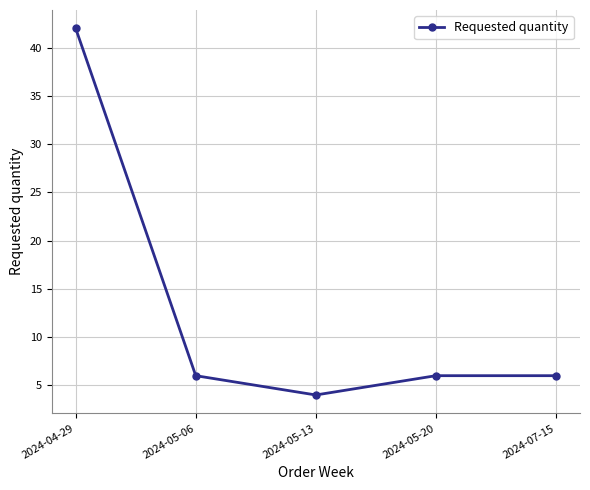

What is the value of the 4th point from the left?

6